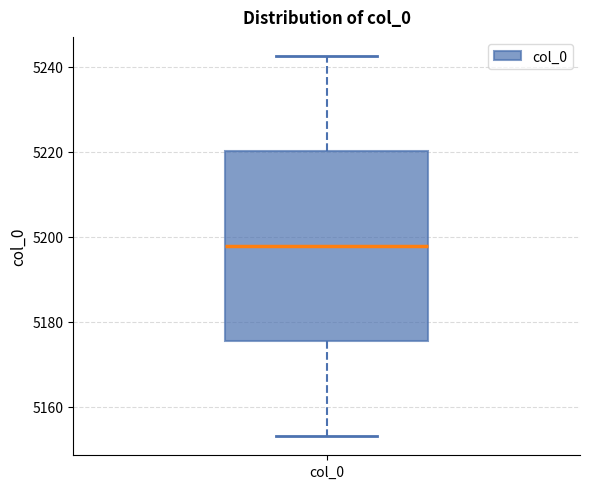

Transcribe this box plot: give where the median line is, the range the box spans, and where the two whiskers end, as read against the y-axis. The values are not printed on the chart, so give them approximately, as read against the axis.

median 5198, box 5176 to 5220, whiskers 5154 to 5242